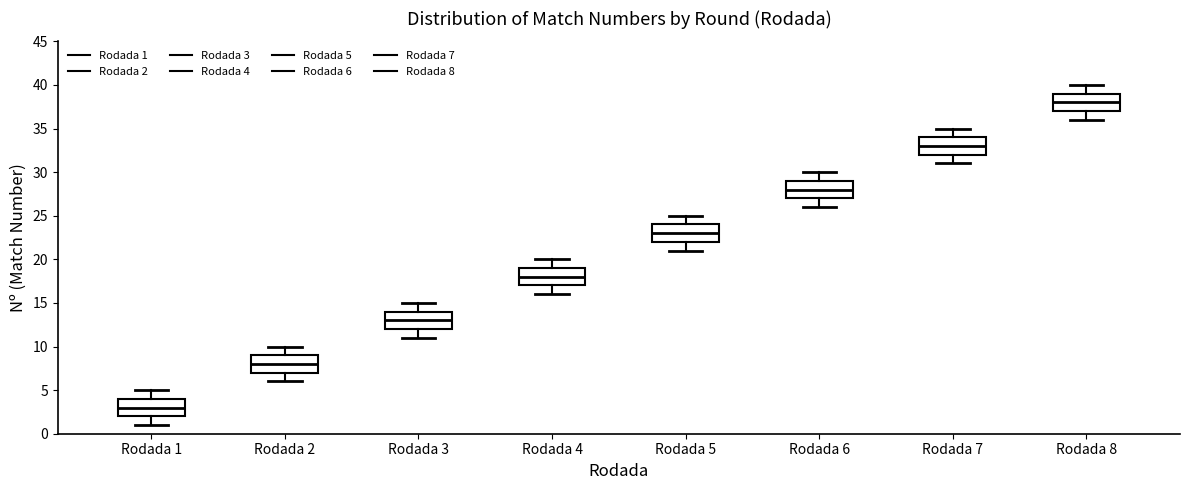

Reading left to right, transcribe this box plot: for each box, give where its median line is, the range the box spans, and where its two whiskers end, as read against the y-axis. The values are not printed on the chart, so give them approximately, as read against the axis.

Rodada 1: median 3, box 2 to 4, whiskers 1 to 5
Rodada 2: median 8, box 7 to 9, whiskers 6 to 10
Rodada 3: median 13, box 12 to 14, whiskers 11 to 15
Rodada 4: median 18, box 17 to 19, whiskers 16 to 20
Rodada 5: median 23, box 22 to 24, whiskers 21 to 25
Rodada 6: median 28, box 27 to 29, whiskers 26 to 30
Rodada 7: median 33, box 32 to 34, whiskers 31 to 35
Rodada 8: median 38, box 37 to 39, whiskers 36 to 40